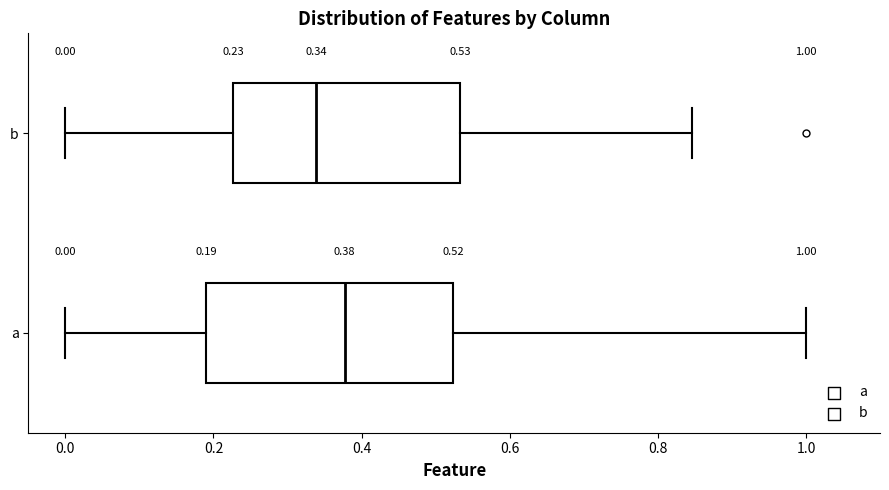

Which box's median line is the furthest to the left?

b